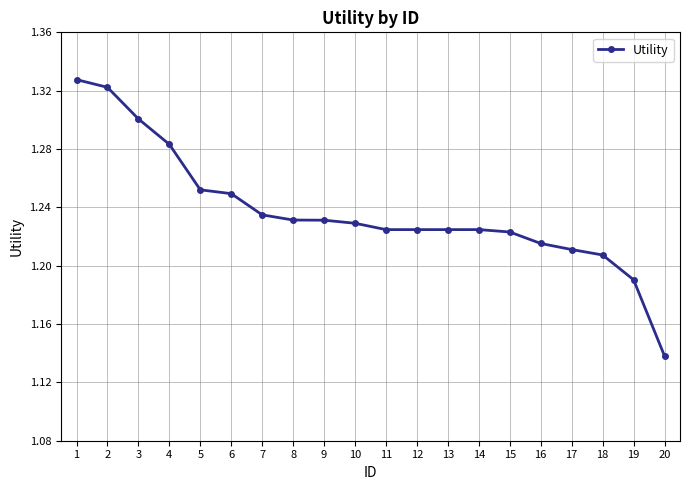

True or false: the data shows 2.1 at 19.

False